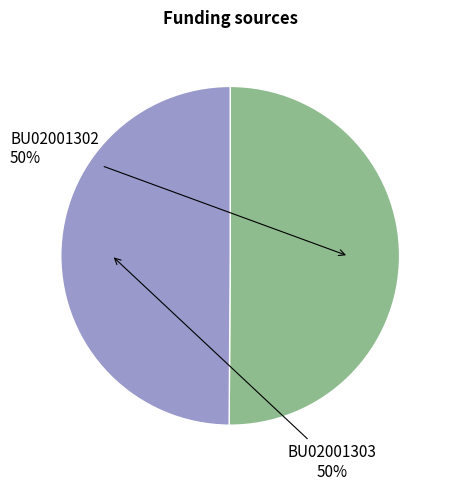

To the nearest percent, what is the average slice percentage?

50%